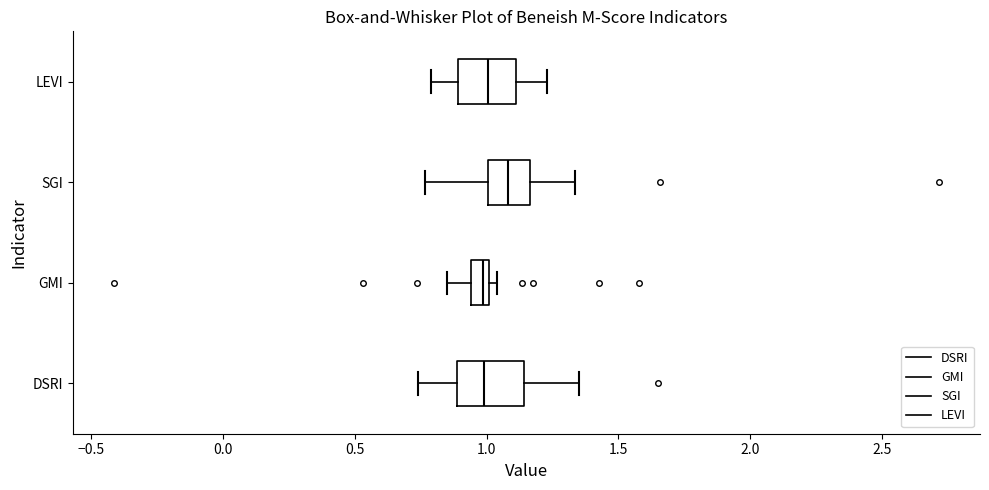

Where is the right edge of the box for GMI on the x-axis? The values are not printed on the chart, so give them approximately, as read against the axis.

1.00